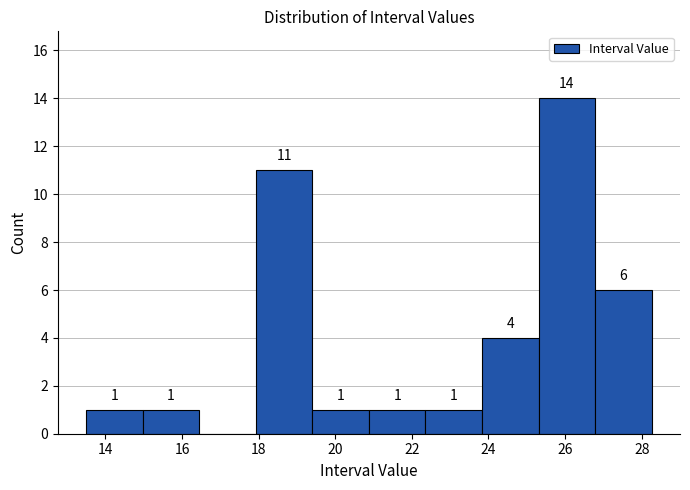

Over which range of the x-axis is the bar tallest?

25.4 to 26.8